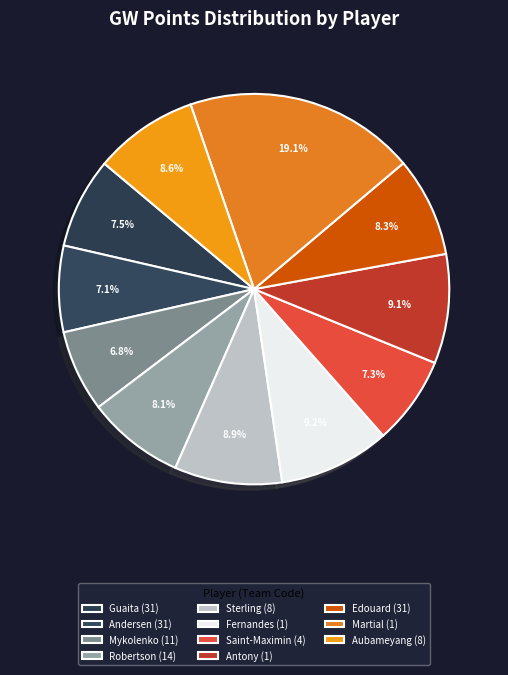

Combined, do Aubameyang (8) and Antony (1) account for over 50%?

No